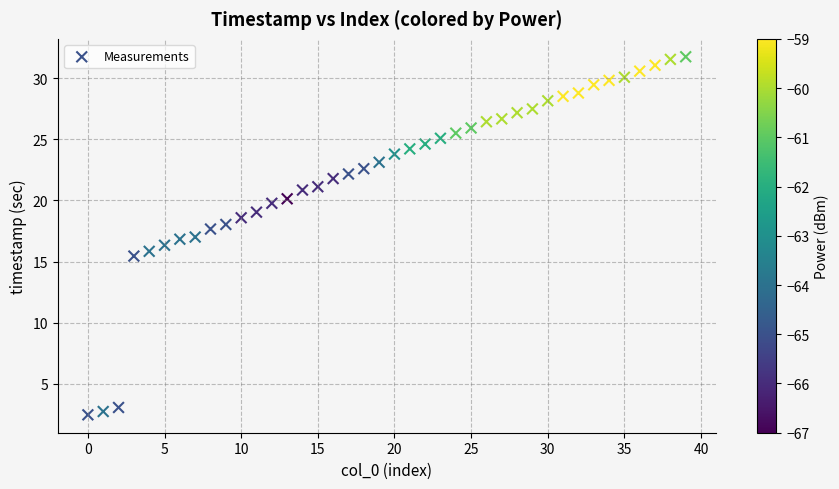

What is the range of Y values (max minus min)?

29.3